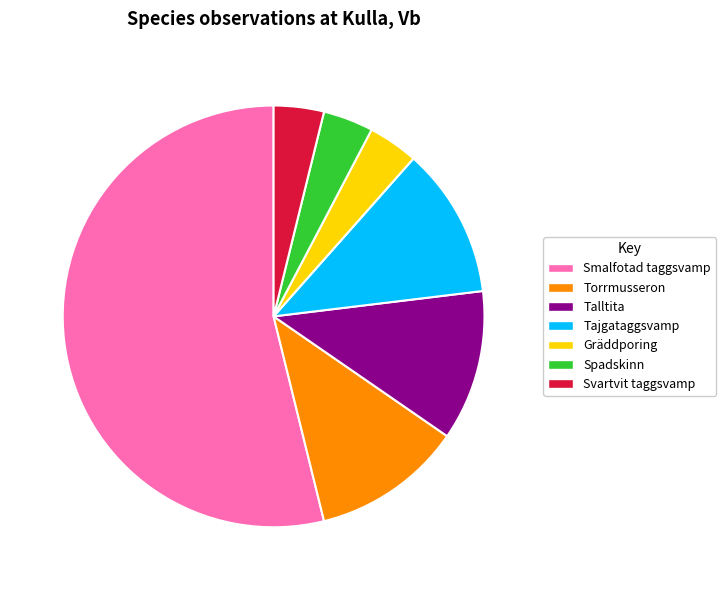

What is the largest slice in the pie chart?

Smalfotad taggsvamp